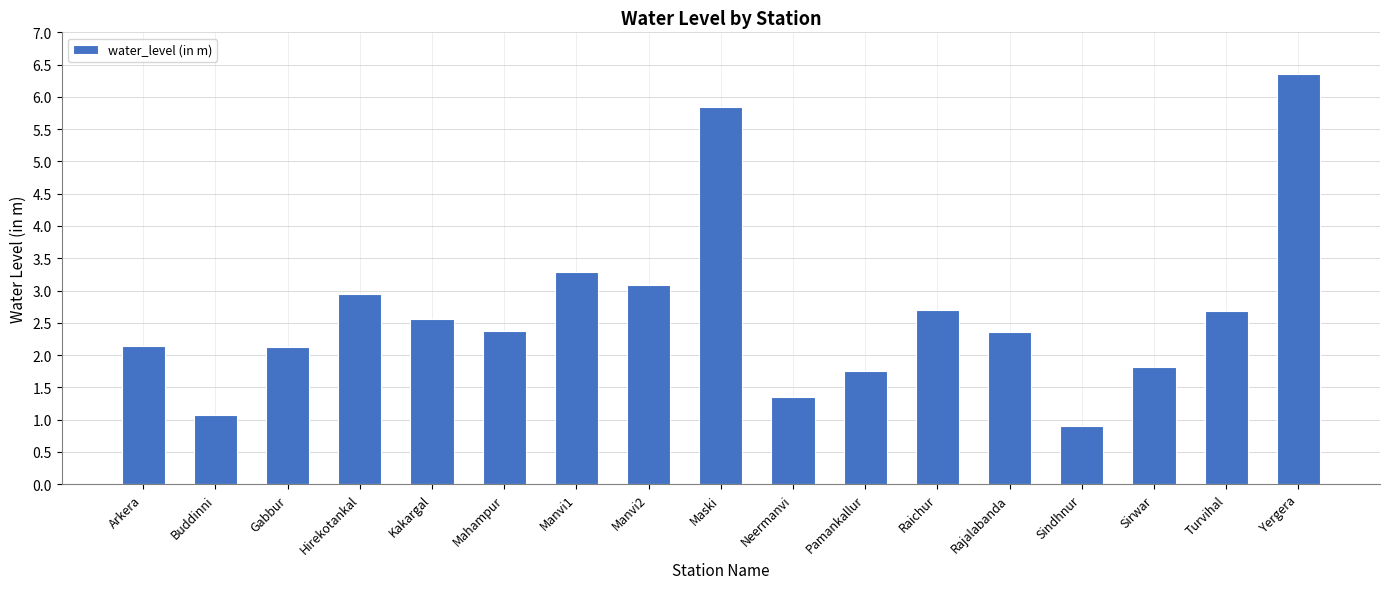

What is the sum of the values at Maski and Hirekotankal?

8.8